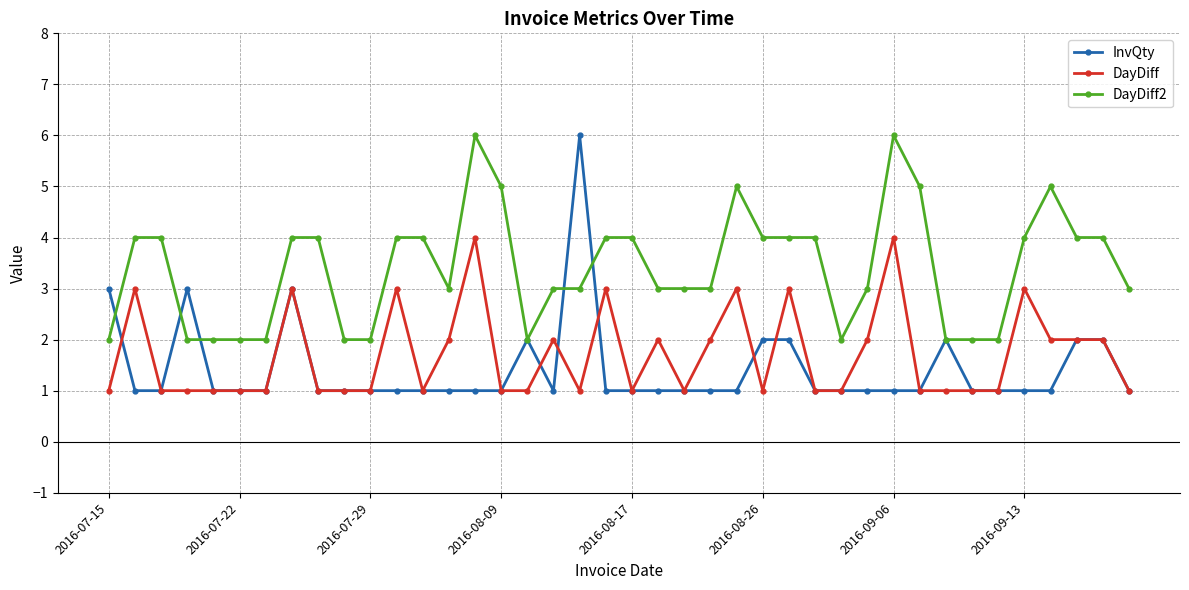

Which series has the largest range (max minus min)?

InvQty